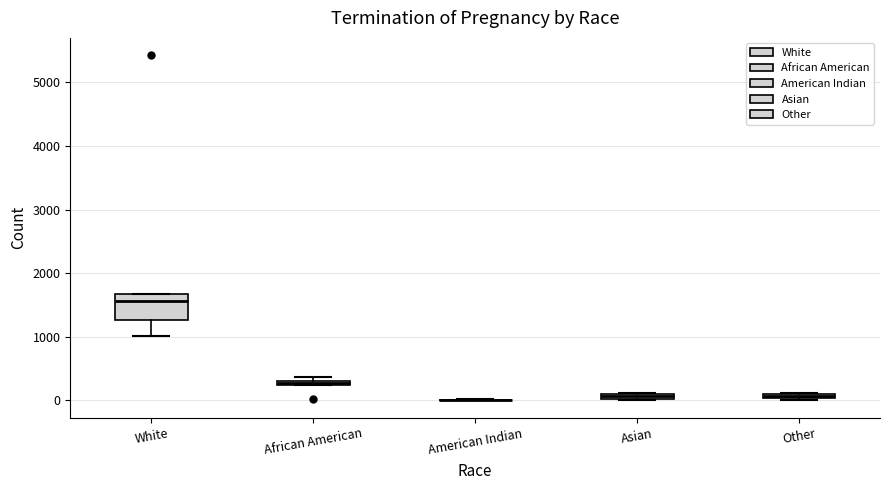

Which box is the tallest, from its lower edge to its upper edge?

White